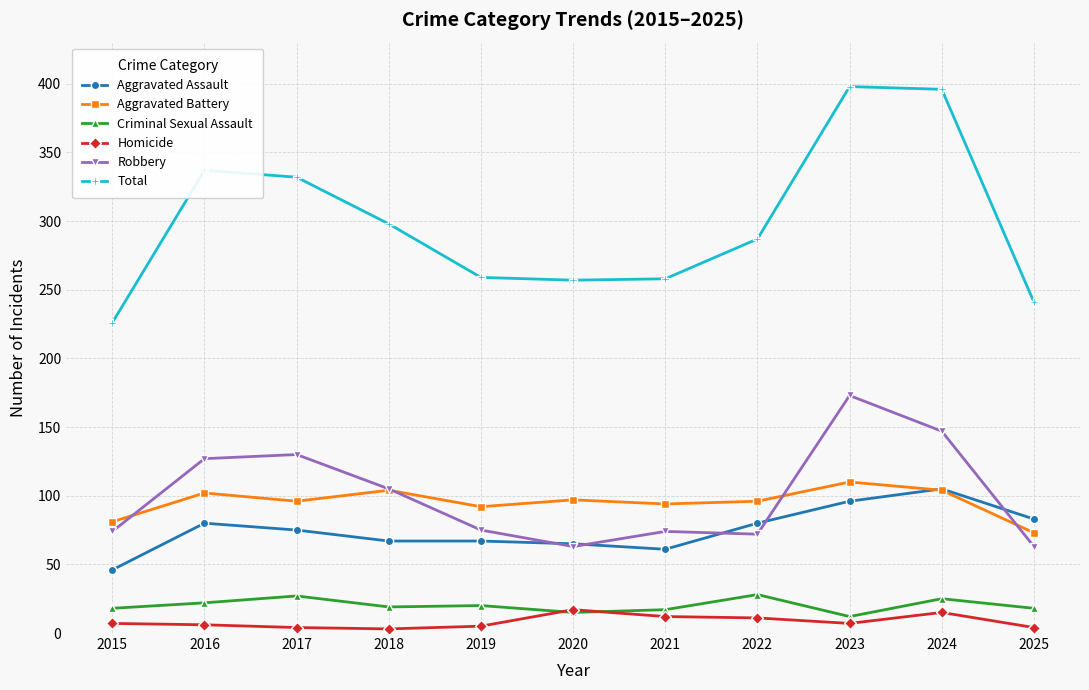

Which series has the largest total across all categories?

Total